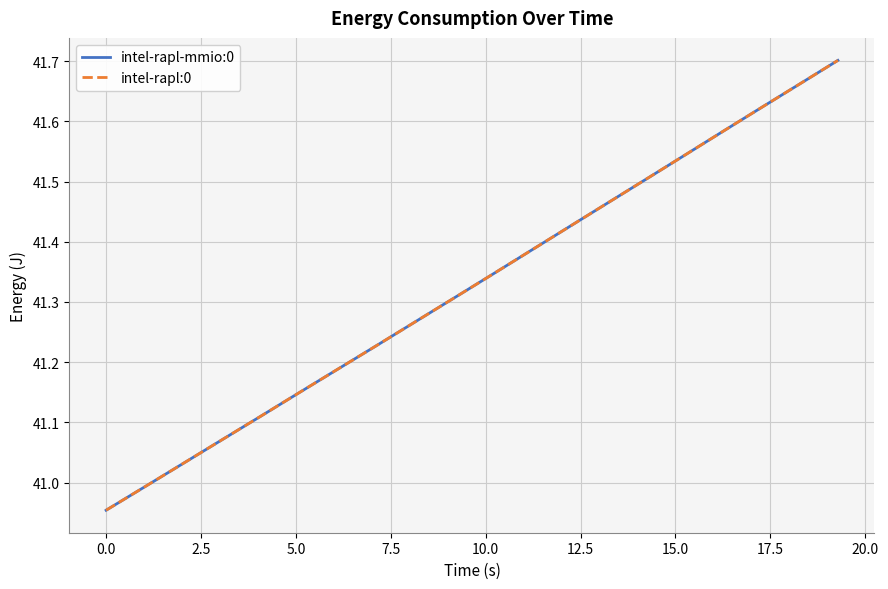

Does the chart display data point markers on the line(s)?

No